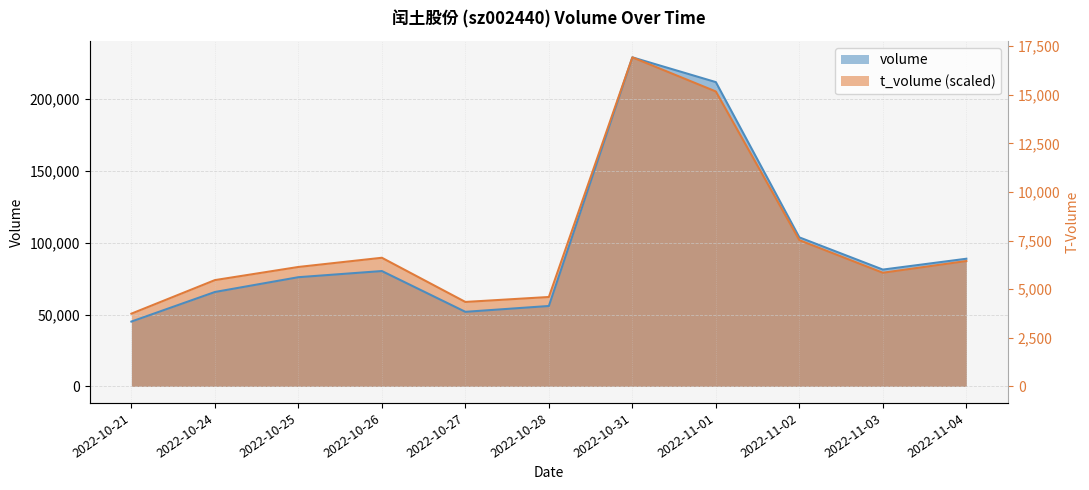

Which series has the largest total across all categories?

t_volume